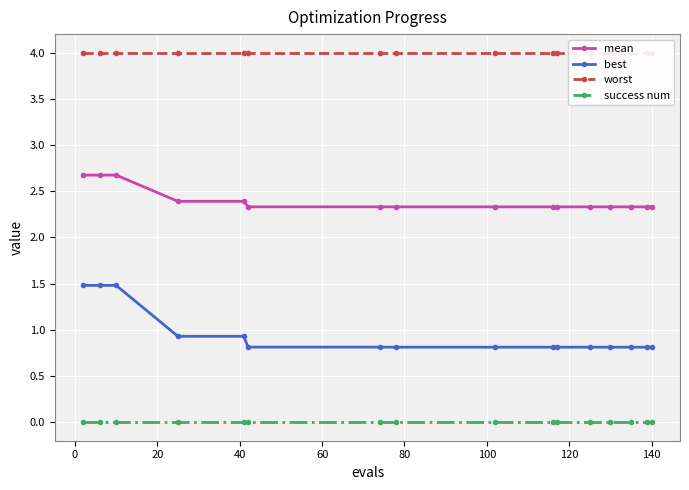

What is the value of the mean point at the 16th from the left?

2.3